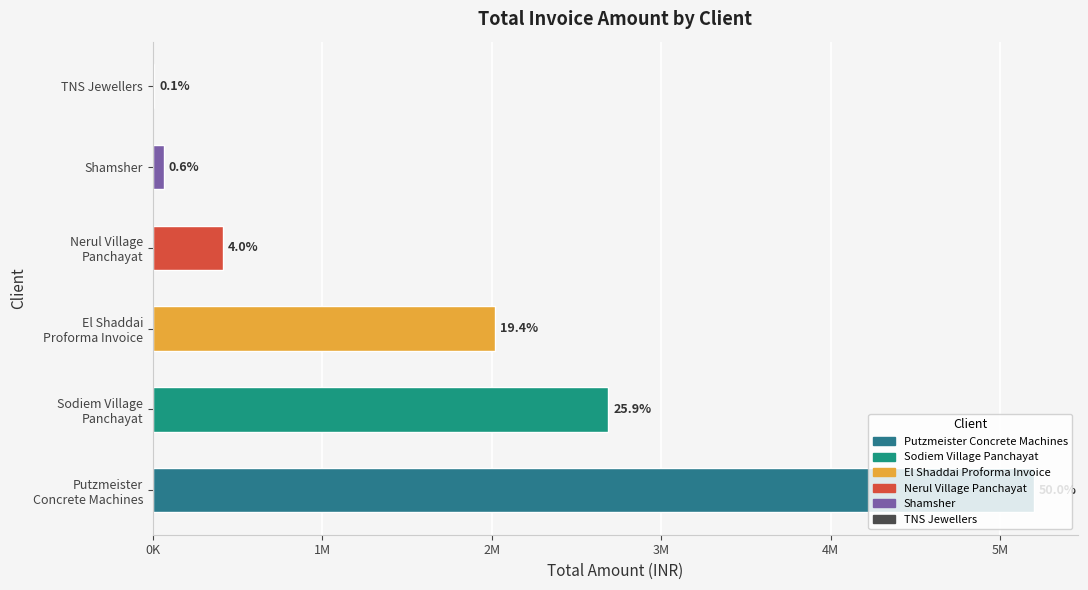

How many bars are there in total?

6